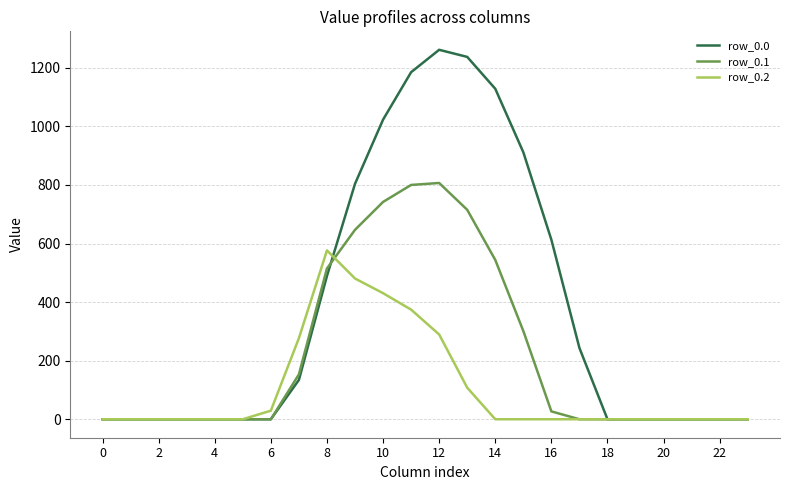

Which series has the largest total across all categories?

row_0.0